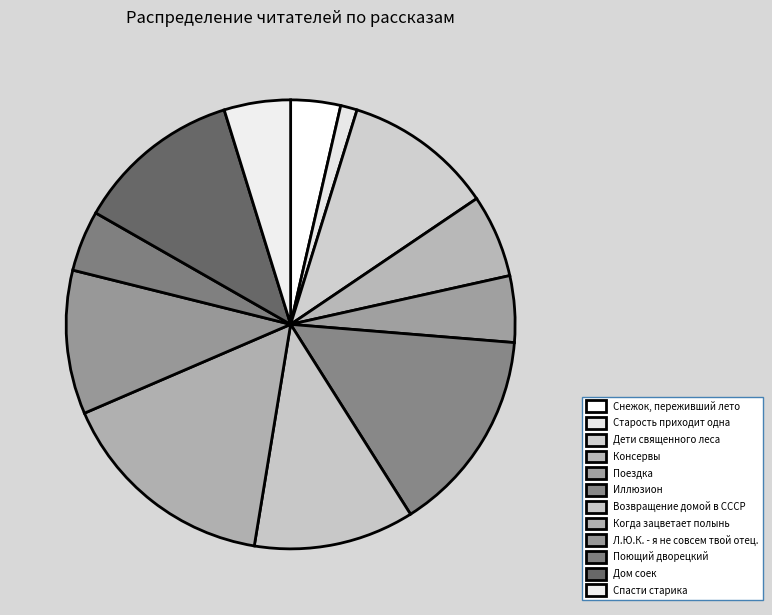

Approximately how many times larger is the value at Поездка compared to Л.Ю.К. - я не совсем твой отец.?

0.5